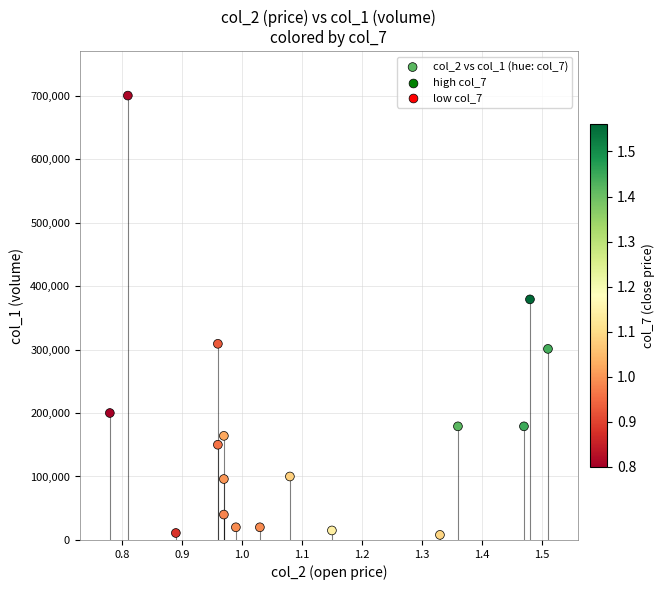

What Y value in the scatter plot is closest to 354000?

379000